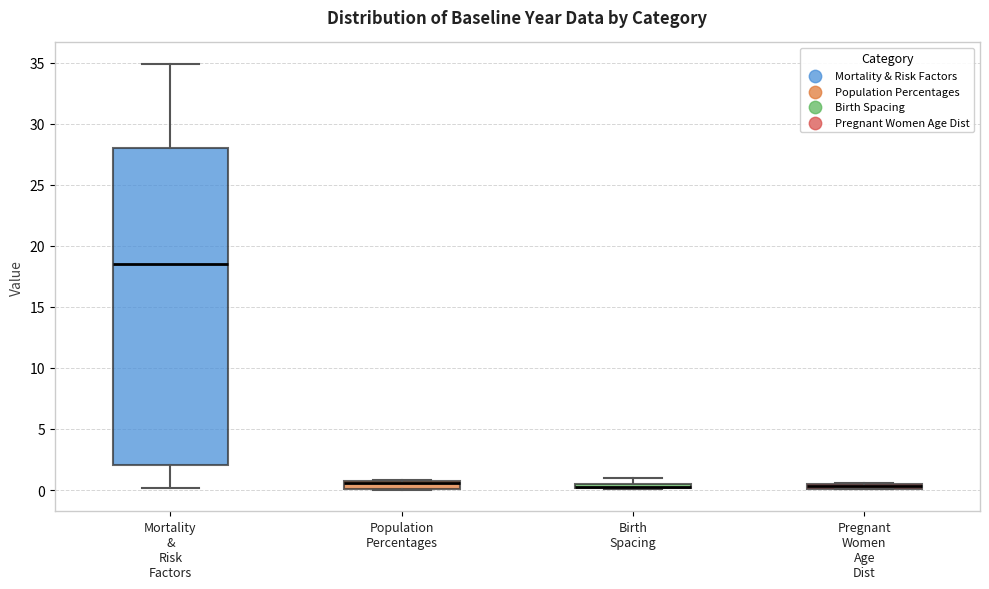

Which box is the tallest, from its lower edge to its upper edge?

Mortality & Risk Factors